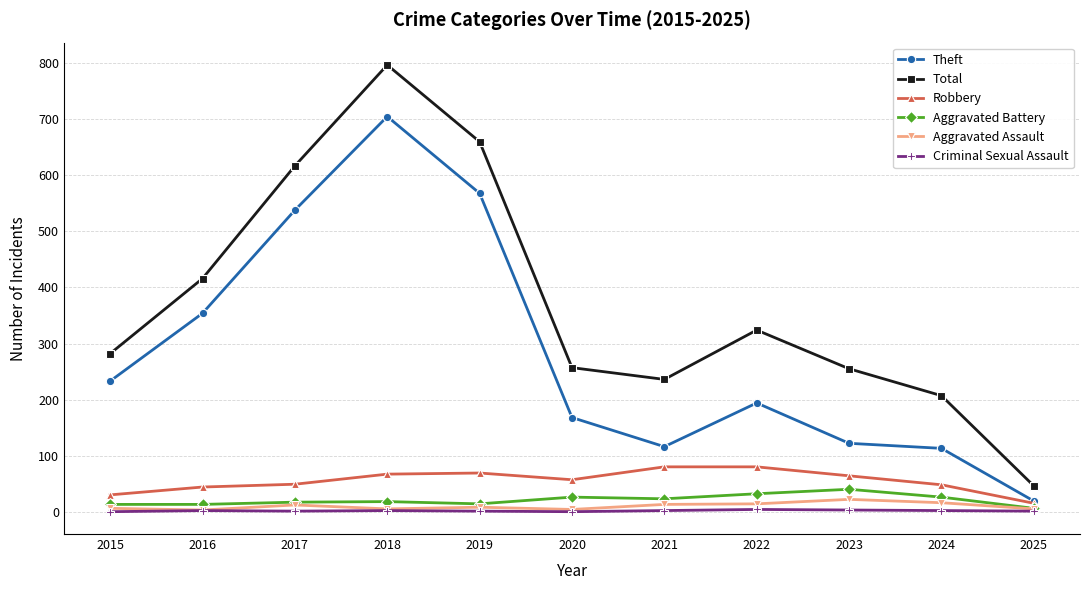

The Theft series shows 168 at 2020. True or false?

True